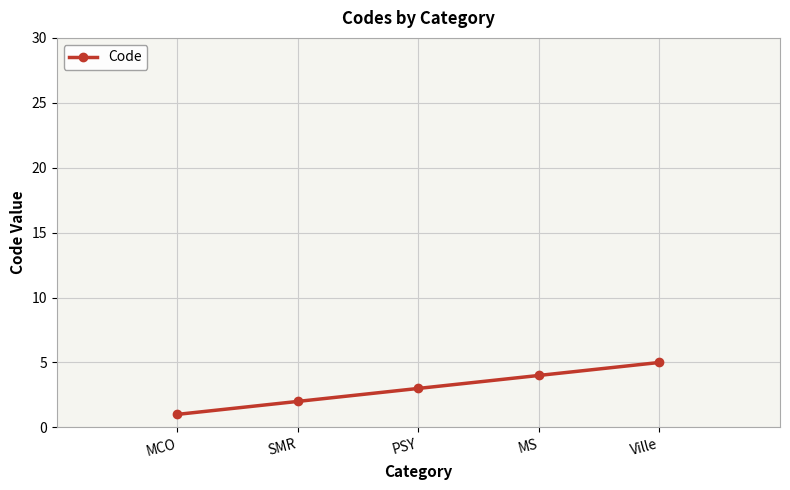

The chart shows a value of 1 at MCO. True or false?

True